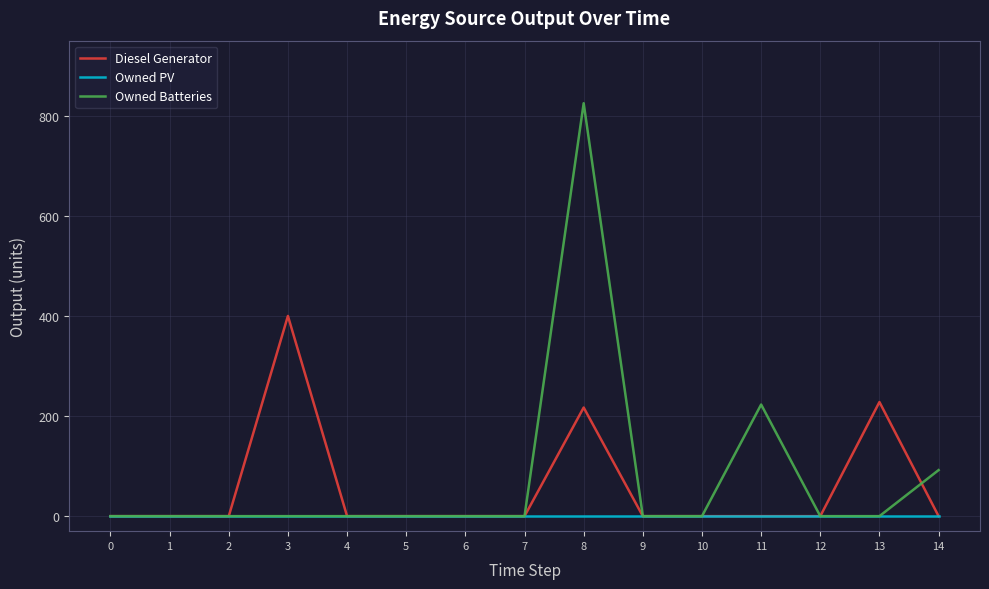

How many distinct data groups are displayed?

3